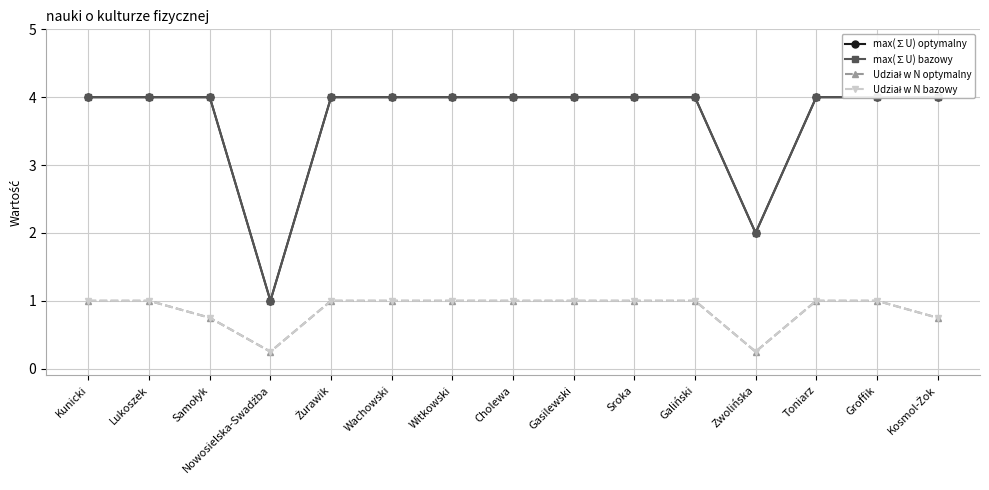

Reading left to right, what are all the values shown in this chart?

max(∑U) optymalny: Kunicki=4.0	Lukoszek=4.0	Samołyk=4.0	Nowosielska-Swadźba=1.0	Żurawik=4.0	Wachowski=4.0	Witkowski=4.0	Cholewa=4.0	Gasilewski=4.0	Sroka=4.0	Galiński=4.0	Zwolińska=2.0	Toniarz=4.0	Groffik=4.0	Kosmol-Żok=4.0
max(∑U) bazowy: Kunicki=4.0	Lukoszek=4.0	Samołyk=4.0	Nowosielska-Swadźba=1.0	Żurawik=4.0	Wachowski=4.0	Witkowski=4.0	Cholewa=4.0	Gasilewski=4.0	Sroka=4.0	Galiński=4.0	Zwolińska=2.0	Toniarz=4.0	Groffik=4.0	Kosmol-Żok=4.0
Udział w N optymalny: Kunicki=1.0	Lukoszek=1.0	Samołyk=0.8	Nowosielska-Swadźba=0.2	Żurawik=1.0	Wachowski=1.0	Witkowski=1.0	Cholewa=1.0	Gasilewski=1.0	Sroka=1.0	Galiński=1.0	Zwolińska=0.2	Toniarz=1.0	Groffik=1.0	Kosmol-Żok=0.8
Udział w N bazowy: Kunicki=1.0	Lukoszek=1.0	Samołyk=0.8	Nowosielska-Swadźba=0.2	Żurawik=1.0	Wachowski=1.0	Witkowski=1.0	Cholewa=1.0	Gasilewski=1.0	Sroka=1.0	Galiński=1.0	Zwolińska=0.2	Toniarz=1.0	Groffik=1.0	Kosmol-Żok=0.8